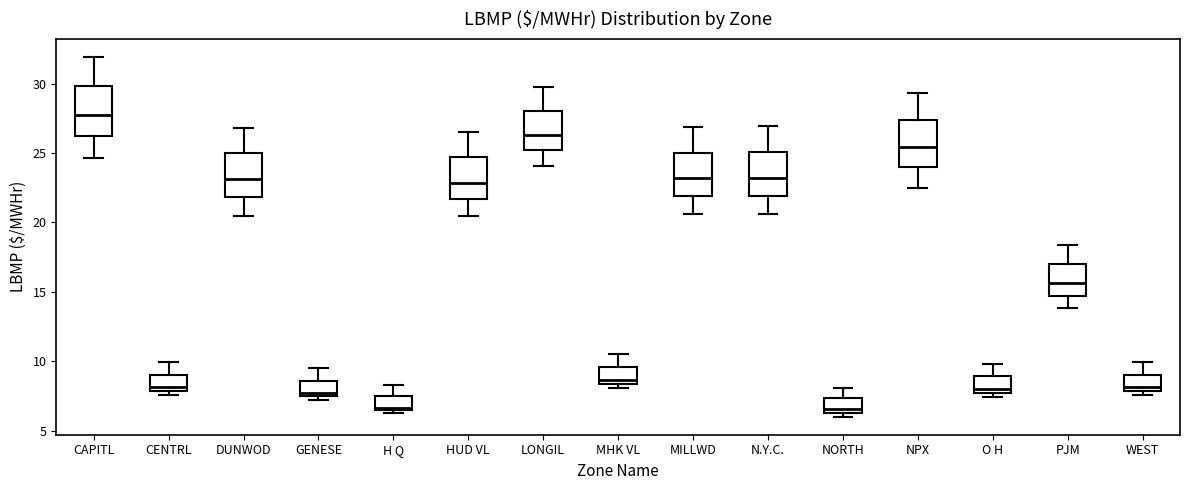

Reading left to right, transcribe this box plot: for each box, give where its median line is, the range the box spans, and where its two whiskers end, as read against the y-axis. The values are not printed on the chart, so give them approximately, as read against the axis.

CAPITL: median 28.0, box 26.0 to 30.0, whiskers 24.5 to 32.0
CENTRL: median 8.0 (just above the box's lower edge), box 8.0 to 9.0, whiskers 7.5 to 10.0
DUNWOD: median 23.0, box 22.0 to 25.0, whiskers 20.5 to 27.0
GENESE: median 7.5 (just above the box's lower edge), box 7.5 to 8.5, whiskers 7.0 to 9.5
H Q: median 6.5 (just above the box's lower edge), box 6.5 to 7.5, whiskers 6.5 (just below the box's lower edge) to 8.5
HUD VL: median 23.0, box 21.5 to 24.5, whiskers 20.5 to 26.5
LONGIL: median 26.5, box 25.0 to 28.0, whiskers 24.0 to 29.5
MHK VL: median 8.5 (just above the box's lower edge), box 8.5 to 9.5, whiskers 8.0 to 10.5
MILLWD: median 23.0, box 22.0 to 25.0, whiskers 20.5 to 27.0
N.Y.C.: median 23.0, box 22.0 to 25.0, whiskers 20.5 to 27.0
NORTH: median 6.5 (just above the box's lower edge), box 6.5 to 7.5, whiskers 6.0 to 8.0
NPX: median 25.5, box 24.0 to 27.5, whiskers 22.5 to 29.5
O H: median 8.0, box 7.5 to 9.0, whiskers 7.5 (just below the box's lower edge) to 10.0
PJM: median 15.5, box 14.5 to 17.0, whiskers 14.0 to 18.5
WEST: median 8.0 (just above the box's lower edge), box 8.0 to 9.0, whiskers 7.5 to 10.0